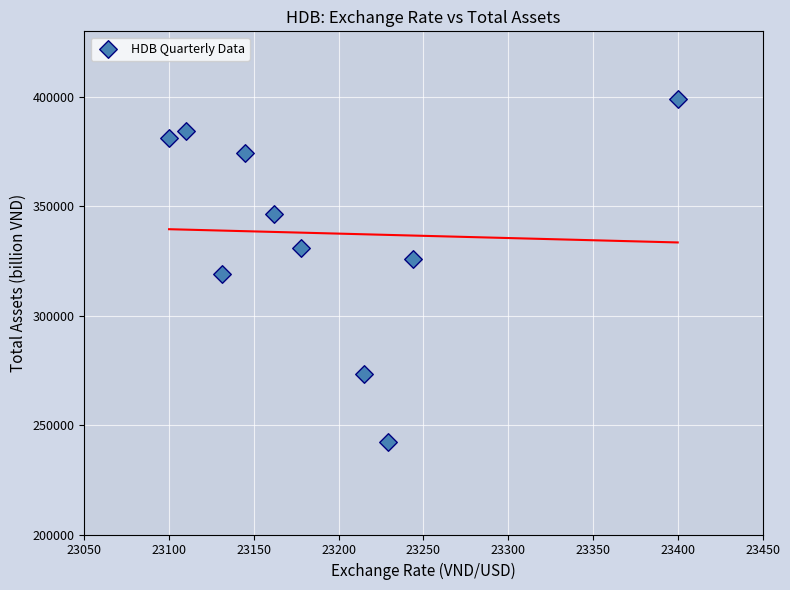

What is the range of X values (max minus min)?

300.0